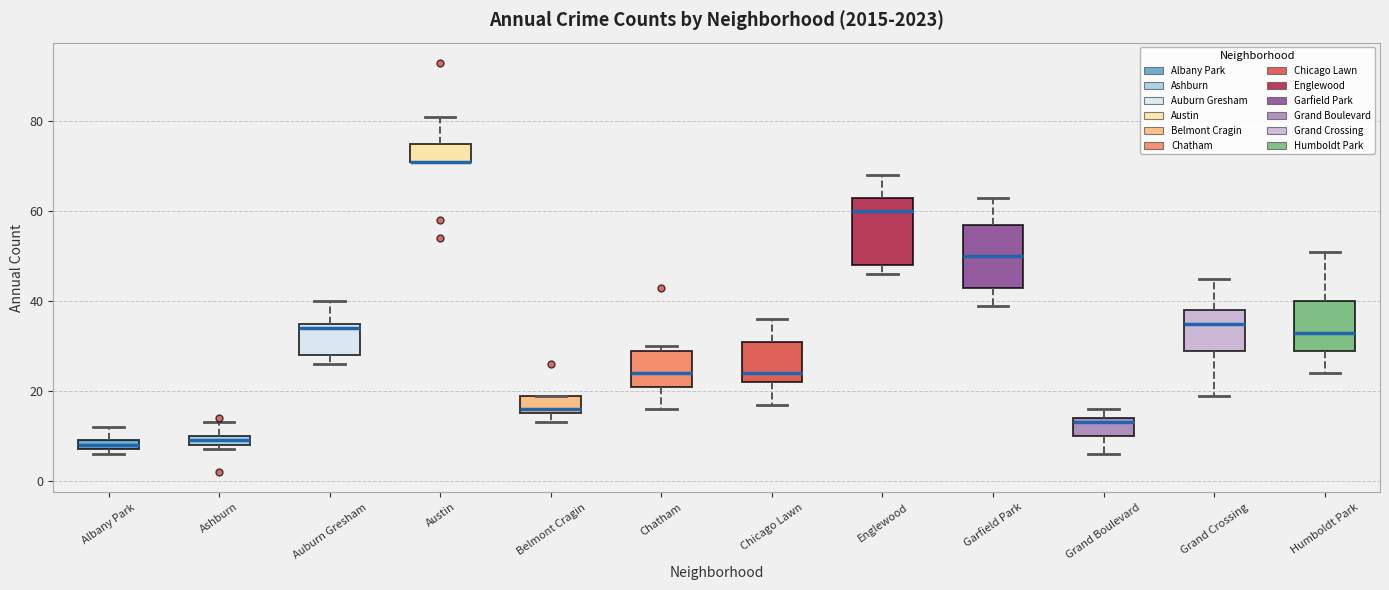

Where is the lower edge of the box for Albany Park on the y-axis? The values are not printed on the chart, so give them approximately, as read against the axis.

8